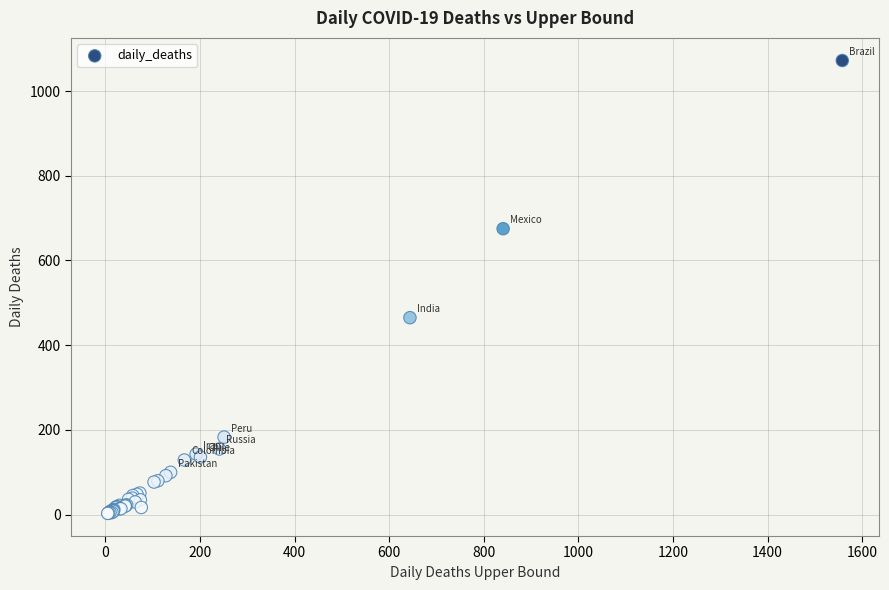

What Y value in the scatter plot is closest to 537?

465